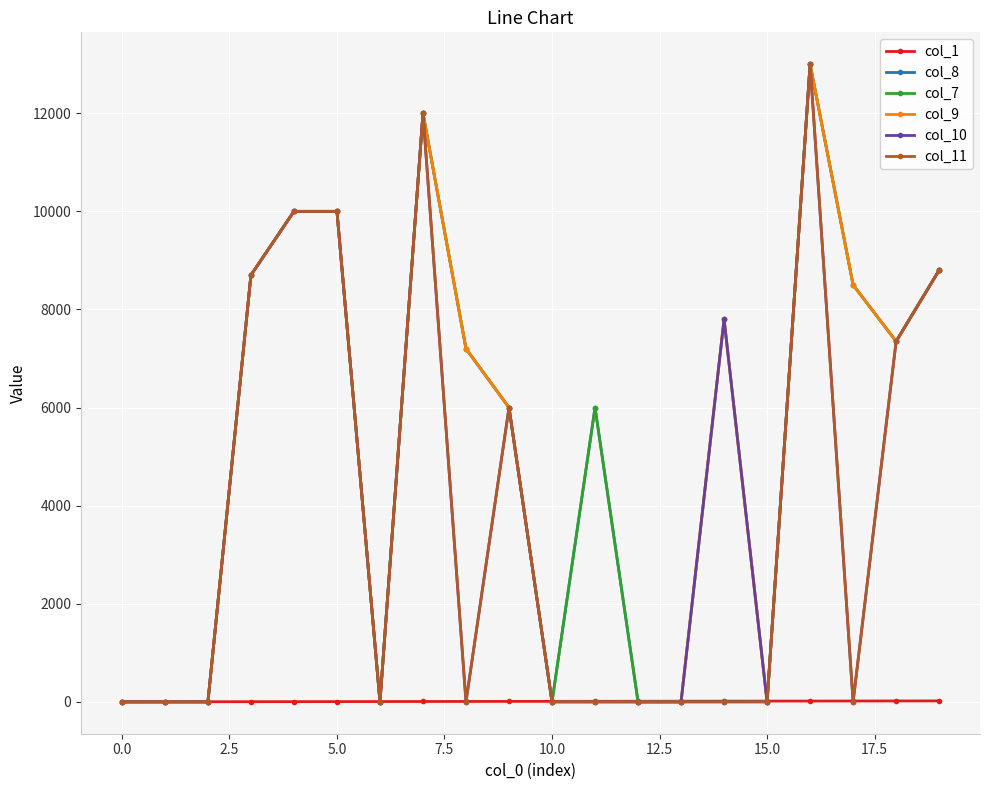

True or false: col_9 has more than 2 points higher than both neighbors.

True